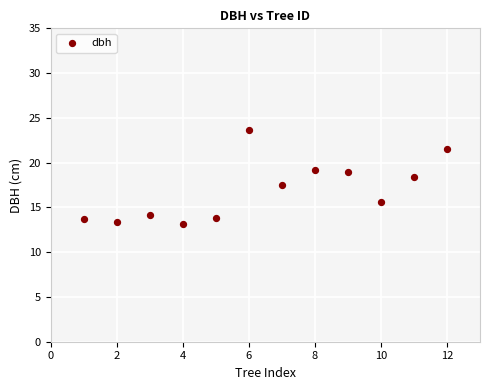

What is the average Y value?

16.9